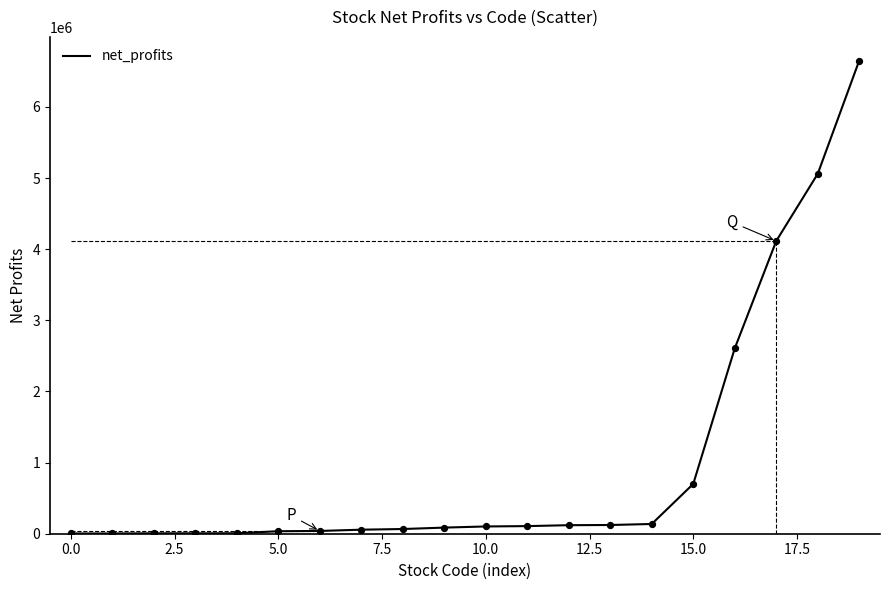

What is the greatest value displayed?

6652800.0